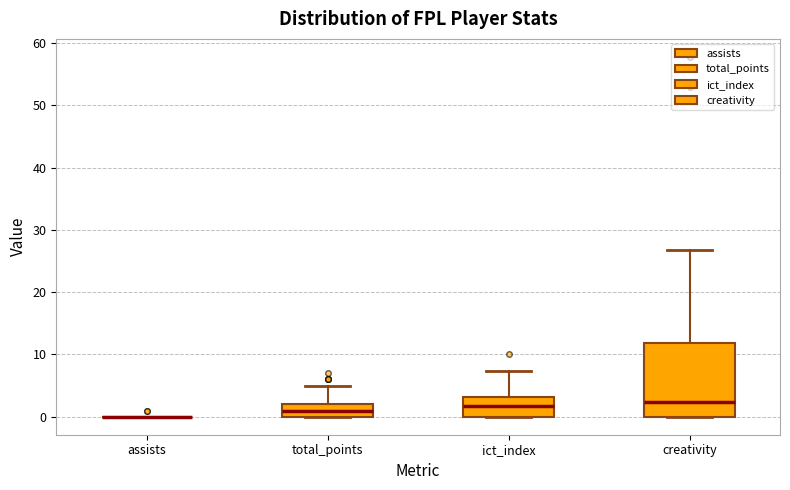

Which box is the tallest, from its lower edge to its upper edge?

creativity